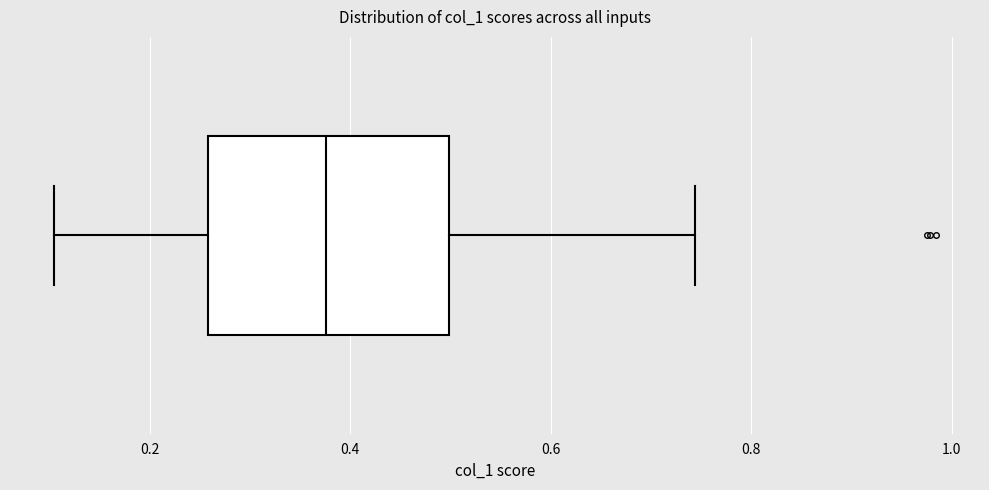

Read this box plot against the x-axis: the position of the median line, the range covered by the box, and the ends of both whiskers. The values are not printed on the chart, so give them approximately, as read against the axis.

median 0.38, box 0.26 to 0.50, whiskers 0.10 to 0.74